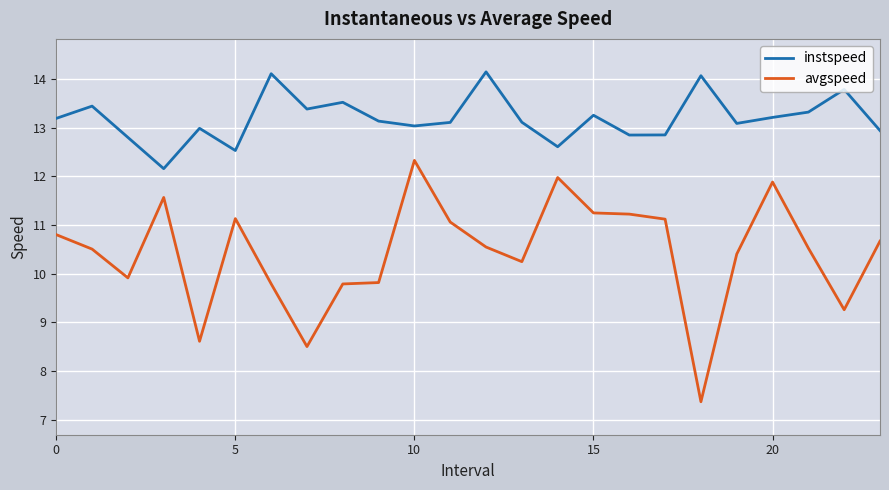

Which series has the widest spread of values?

avgspeed